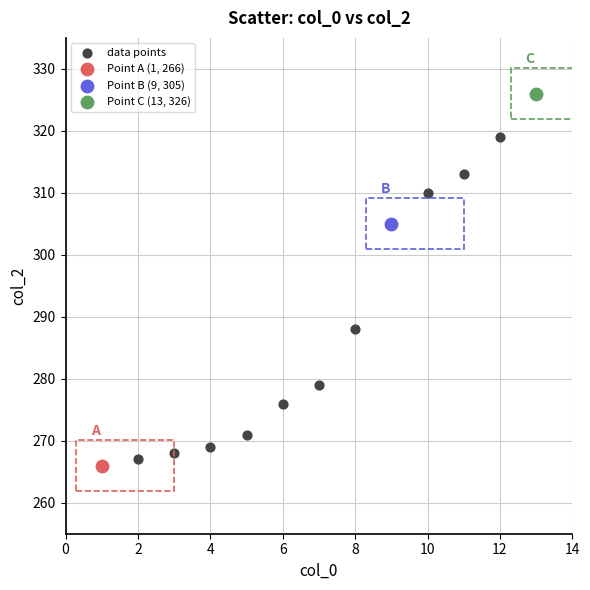

What are all the series names shown in the legend?

data points, Point A (1, 266), Point B (9, 305), Point C (13, 326)